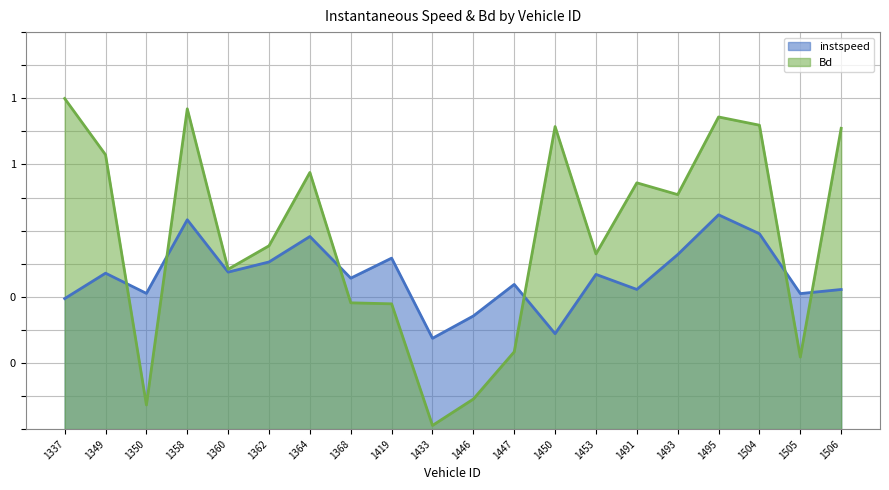

Does the chart display data point markers on the line(s)?

No